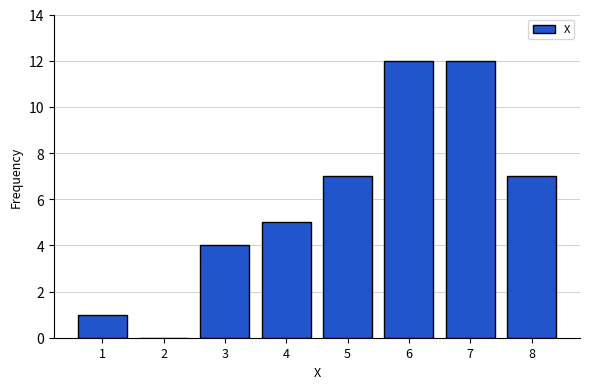

Reading right to left, what are all the values shown in this chart?

8=7	7=12	6=12	5=7	4=5	3=4	2=0	1=1